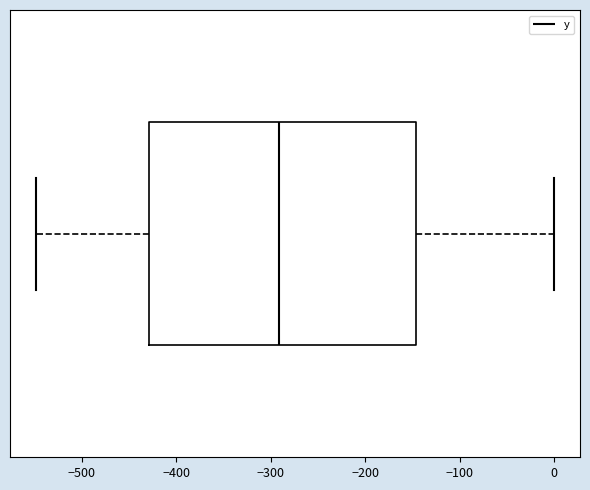

Where does the left whisker of the box end on the x-axis? The values are not printed on the chart, so give them approximately, as read against the axis.

-550